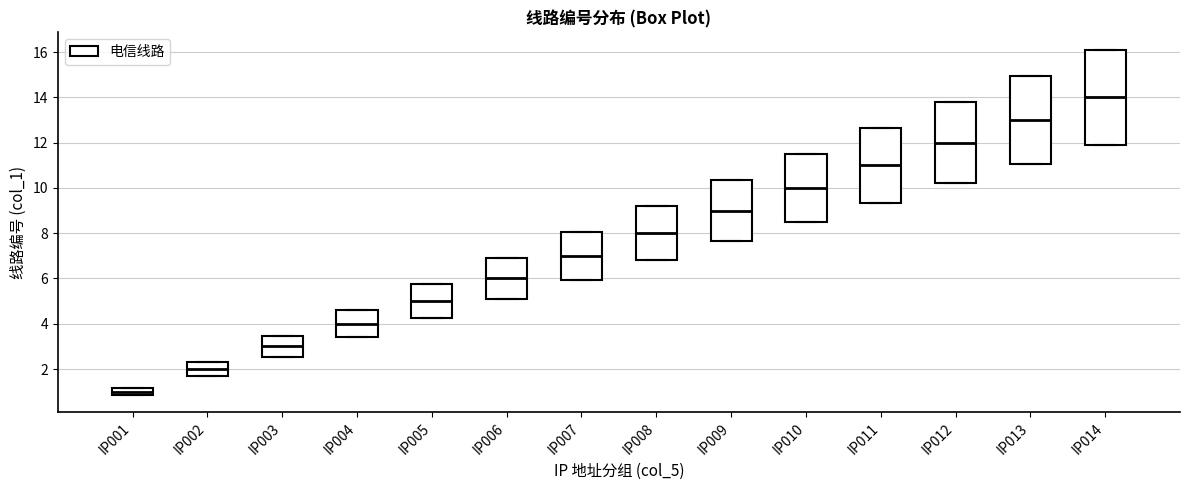

Where is the lower edge of the box for IP004 on the y-axis? The values are not printed on the chart, so give them approximately, as read against the axis.

3.4